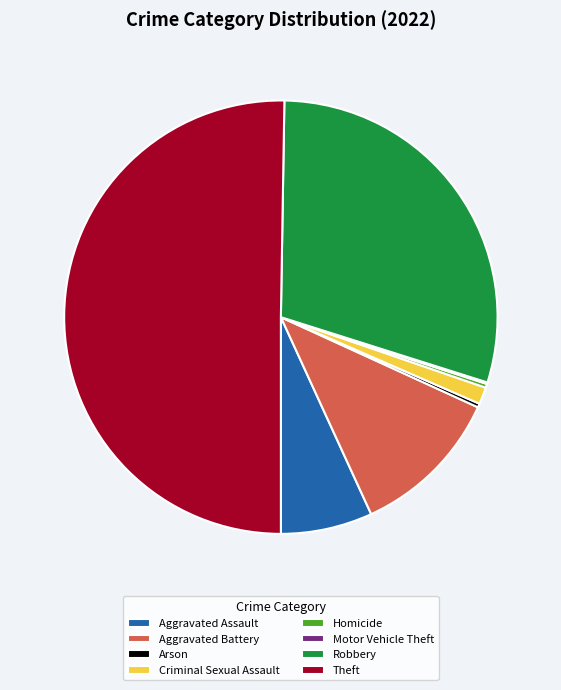

Which category accounts for the majority?

Theft